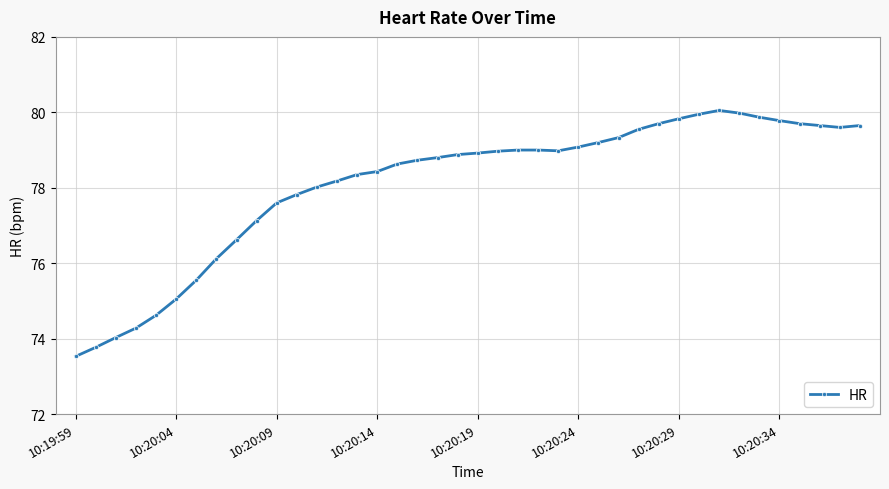

What is the minimum value shown in the chart?

73.5